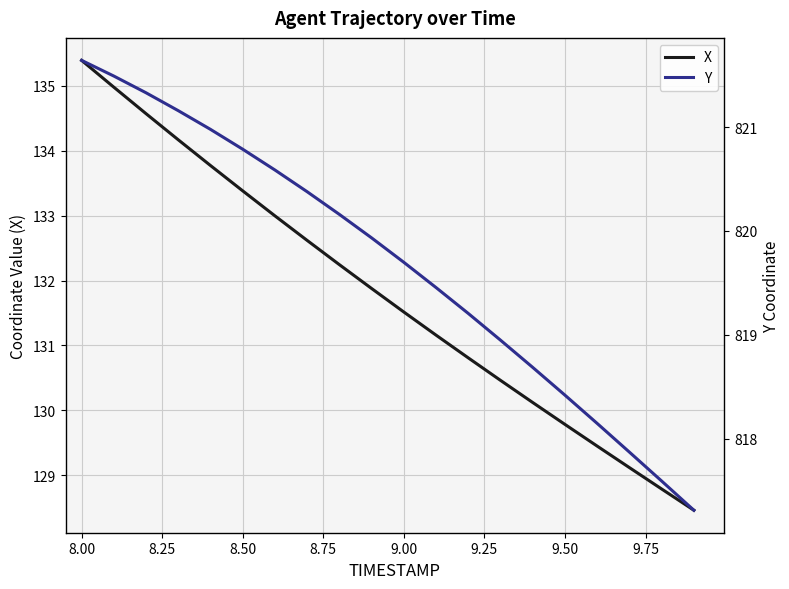

How many data points does each series have?

20